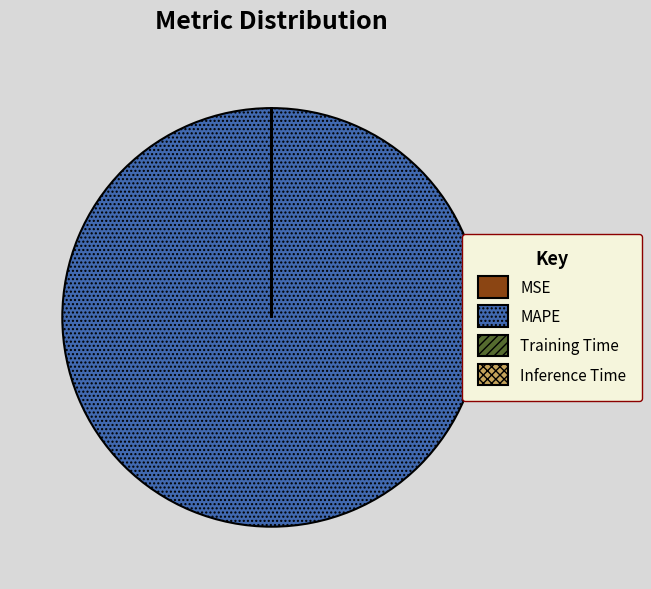

Which category has the biggest portion of the pie?

MAPE